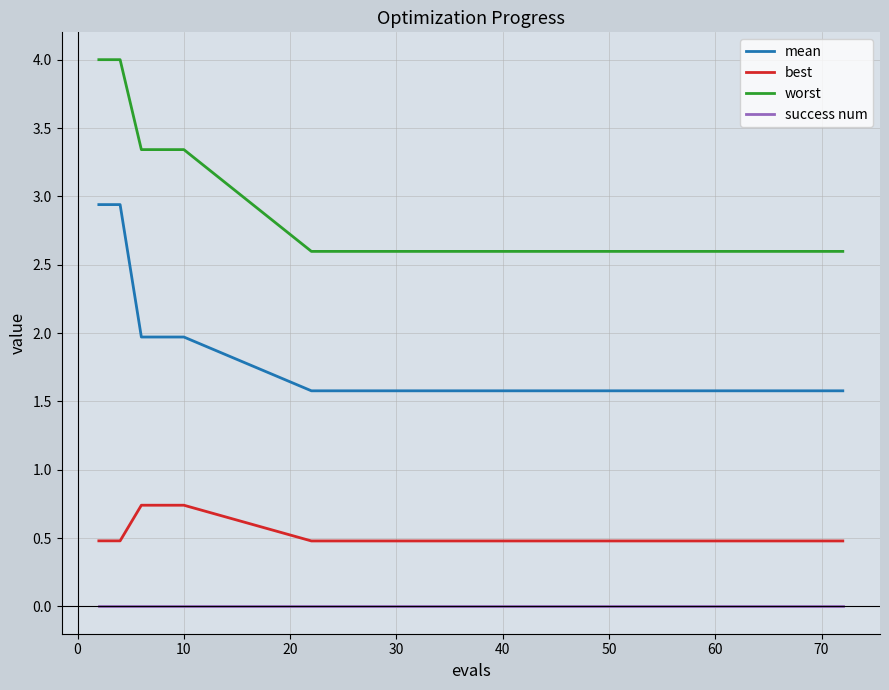

True or false: worst and success num intersect in this chart.

False